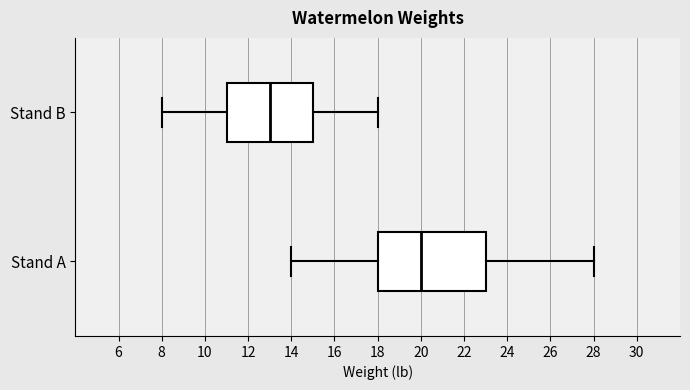

Reading bottom to top, transcribe this box plot: for each box, give where its median line is, the range the box spans, and where its two whiskers end, as read against the x-axis. The values are not printed on the chart, so give them approximately, as read against the axis.

Stand A: median 20, box 18 to 23, whiskers 14 to 28
Stand B: median 13, box 11 to 15, whiskers 8 to 18